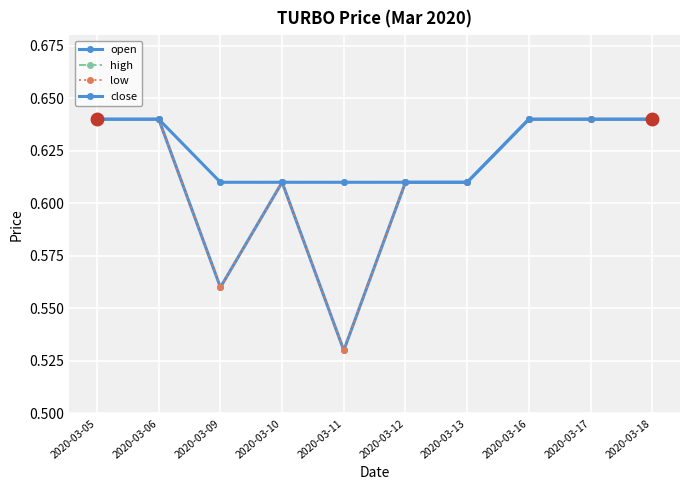

Reading left to right, list all the values displayed in this chart.

open: 0.6	0.6	0.6	0.6	0.5	0.6	0.6	0.6	0.6	0.6
high: 0.6	0.6	0.6	0.6	0.6	0.6	0.6	0.6	0.6	0.6
low: 0.6	0.6	0.6	0.6	0.5	0.6	0.6	0.6	0.6	0.6
close: 0.6	0.6	0.6	0.6	0.6	0.6	0.6	0.6	0.6	0.6